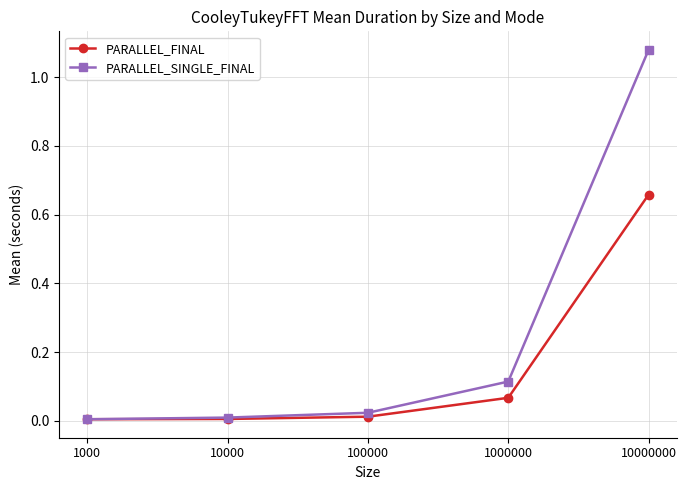

Which series has the largest total across all categories?

PARALLEL_SINGLE_FINAL